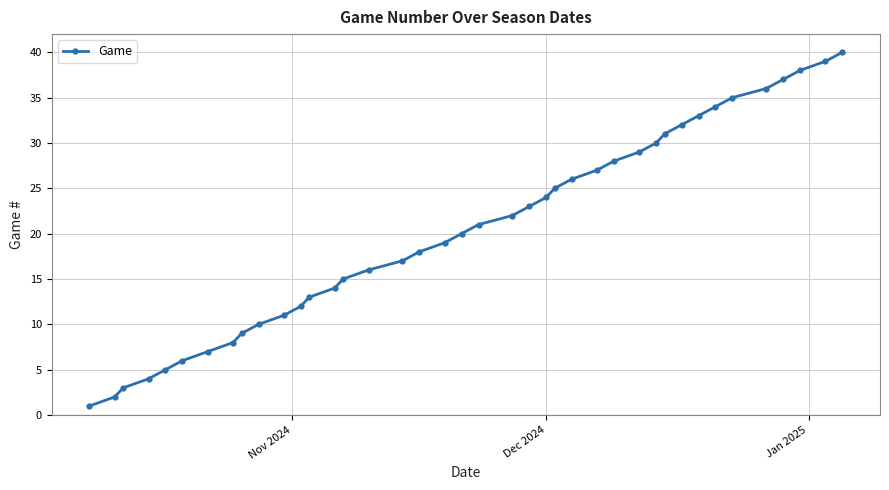

What is the maximum value shown in the chart?

40